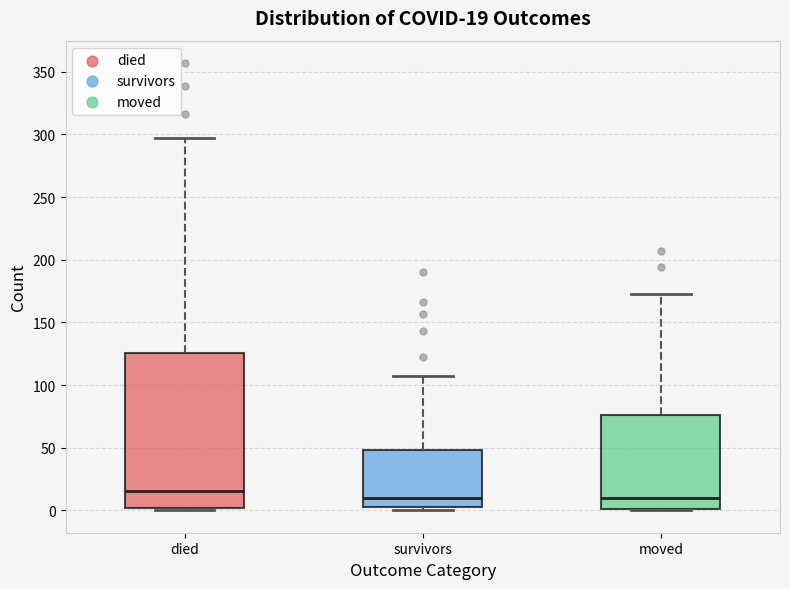

Comparing the boxes themselves (not the whiskers), which one is the tallest?

died